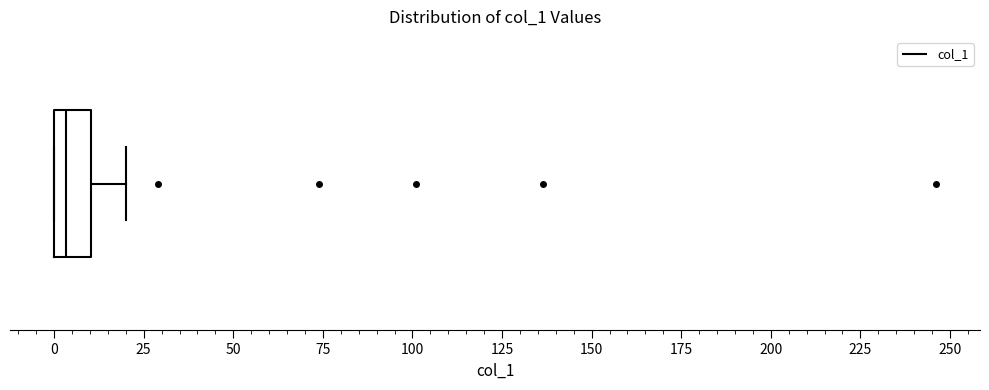

Transcribe this box plot: give where the median line is, the range the box spans, and where the two whiskers end, as read against the x-axis. The values are not printed on the chart, so give them approximately, as read against the axis.

median 5, box 0 to 10, whiskers 0 to 20